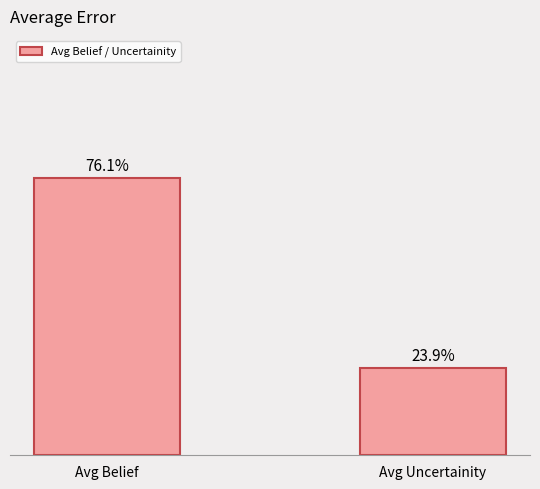

List the labels in order of value, smallest first.

Avg Uncertainity, Avg Belief